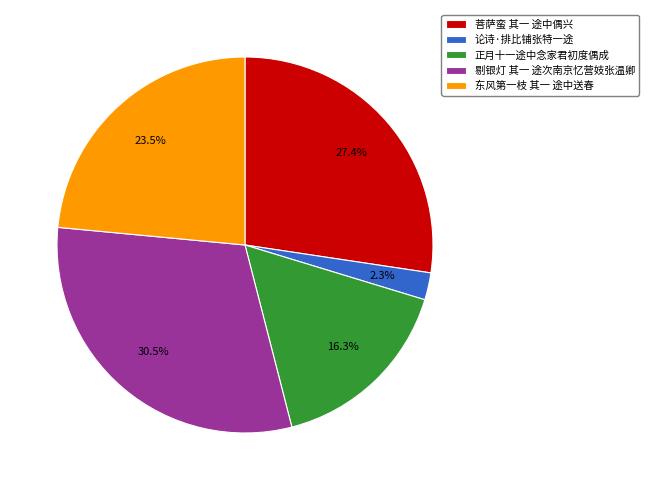

Does 菩萨蛮 其一 途中偶兴 represent more than half of the total?

No